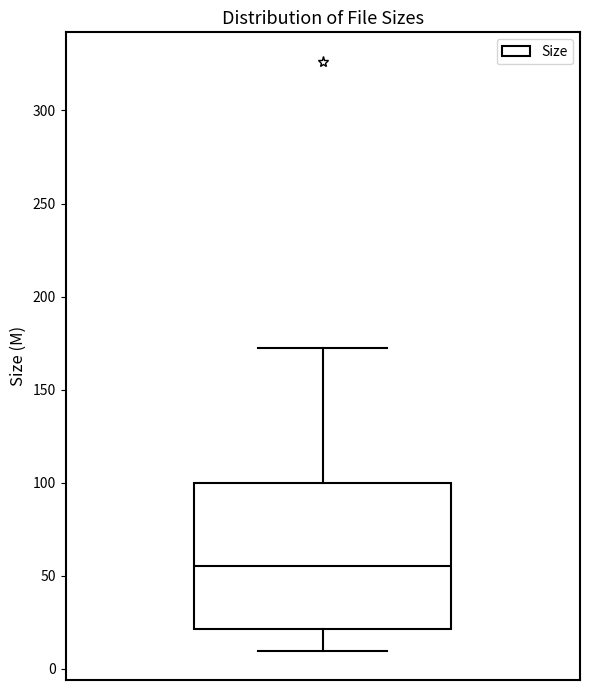

Where does the upper whisker of the box end on the y-axis? The values are not printed on the chart, so give them approximately, as read against the axis.

170